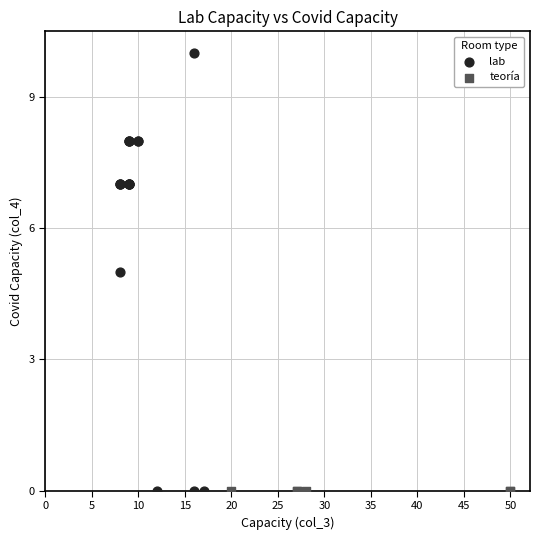

Which series contains the highest Y value?

lab